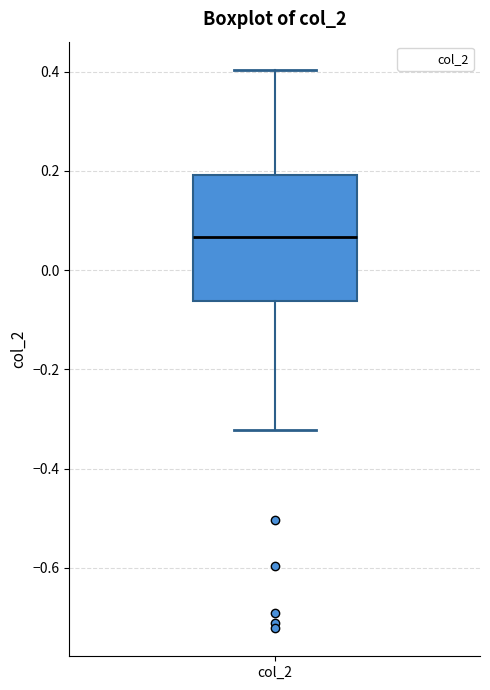

Transcribe this box plot: give where the median line is, the range the box spans, and where the two whiskers end, as read against the y-axis. The values are not printed on the chart, so give them approximately, as read against the axis.

median 0.06, box -0.06 to 0.20, whiskers -0.32 to 0.40